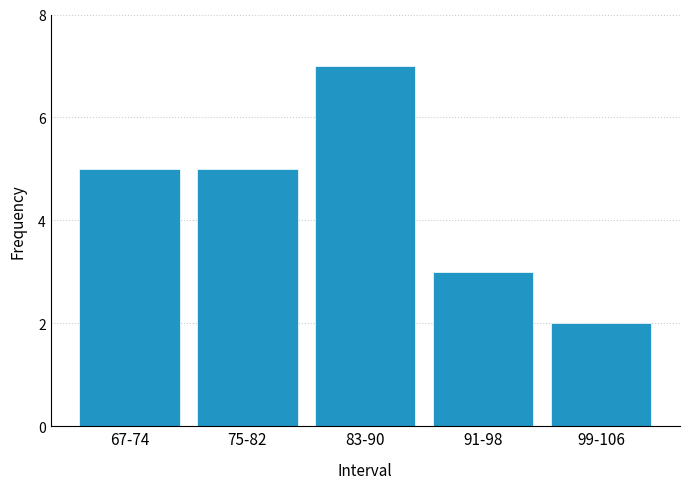

Reading left to right, list all the values displayed in this chart.

5	5	7	3	2